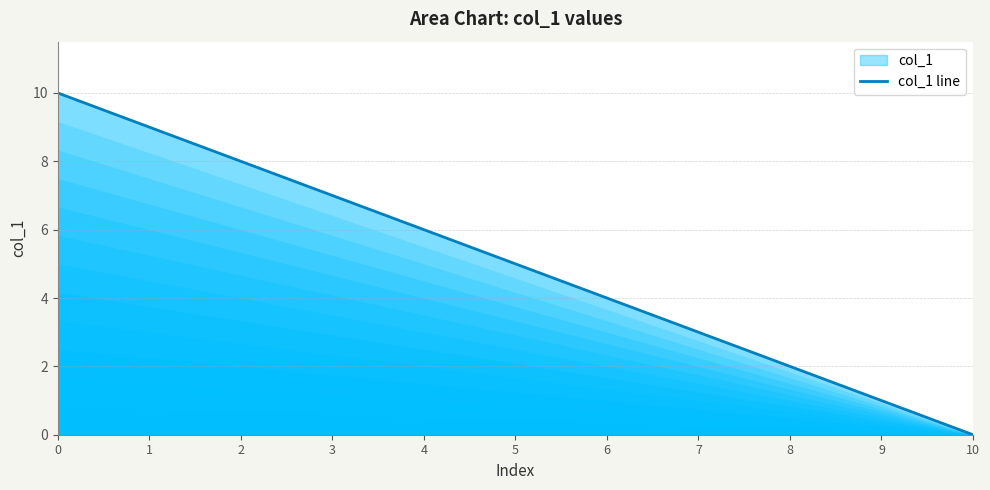

Does the chart have visible grid lines?

Yes